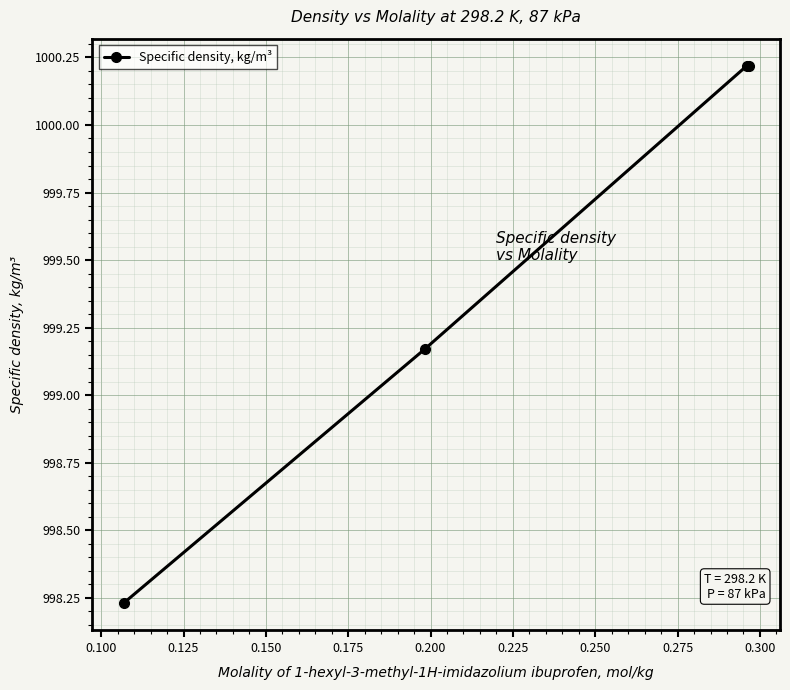

What is the value of the 3rd point from the left?

1000.2